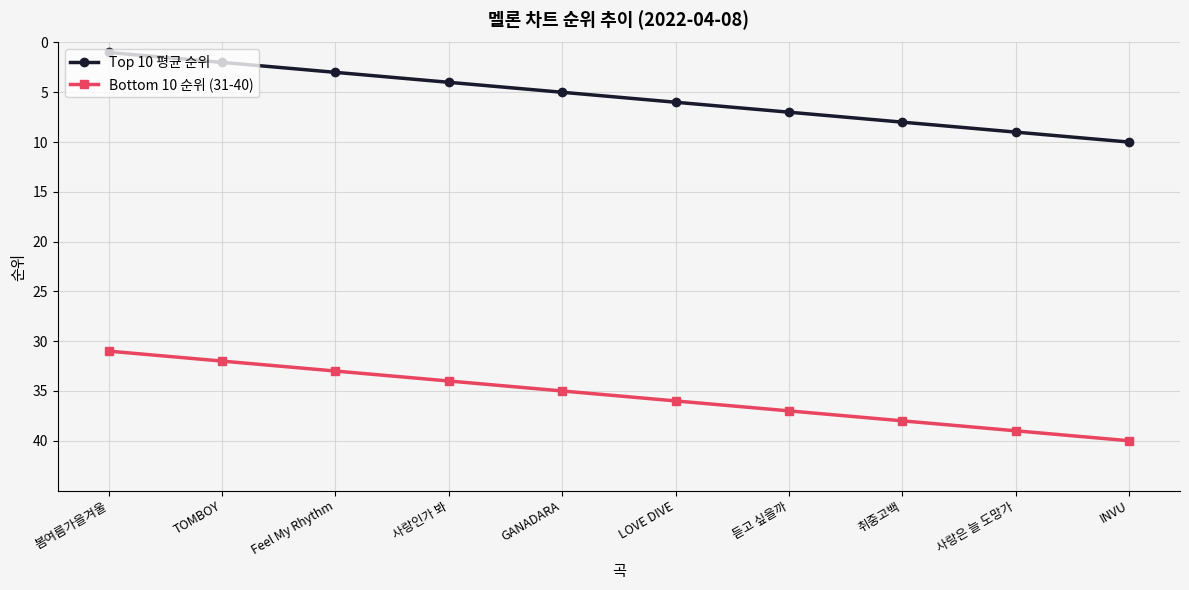

What is the label of the 5th point from the right?

LOVE DIVE